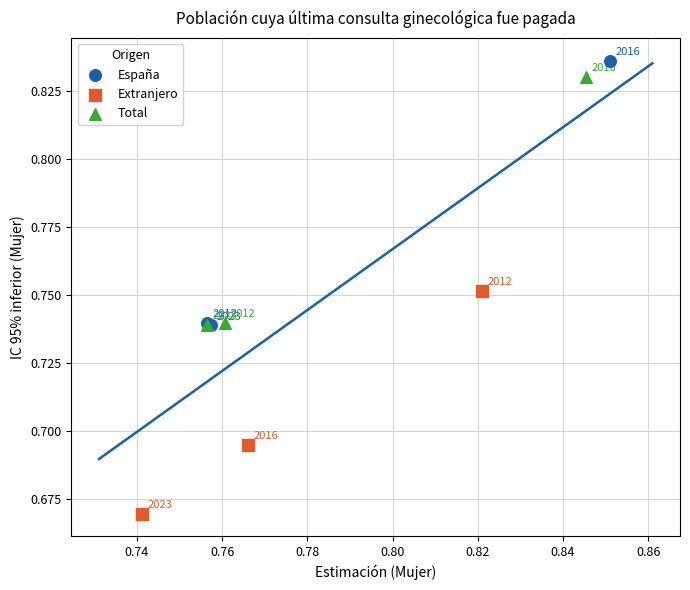

What are all the series names shown in the legend?

España, Extranjero, Total